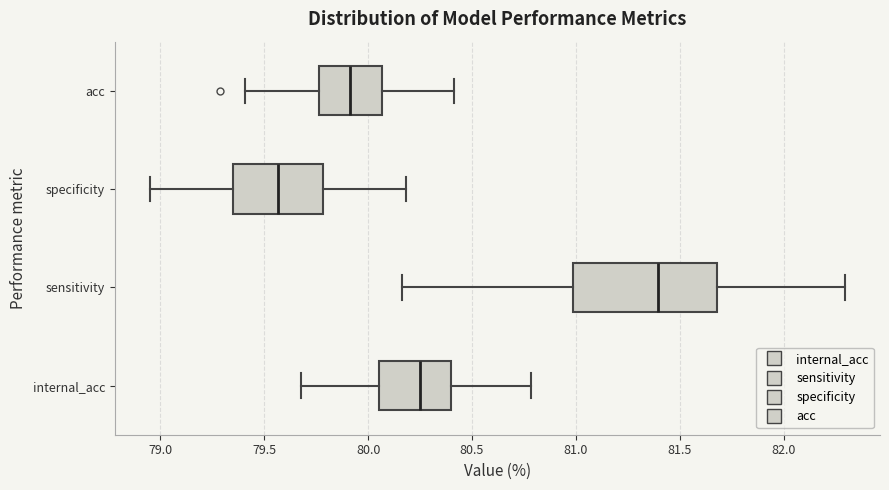

Which box has the furthest to the left median line?

specificity